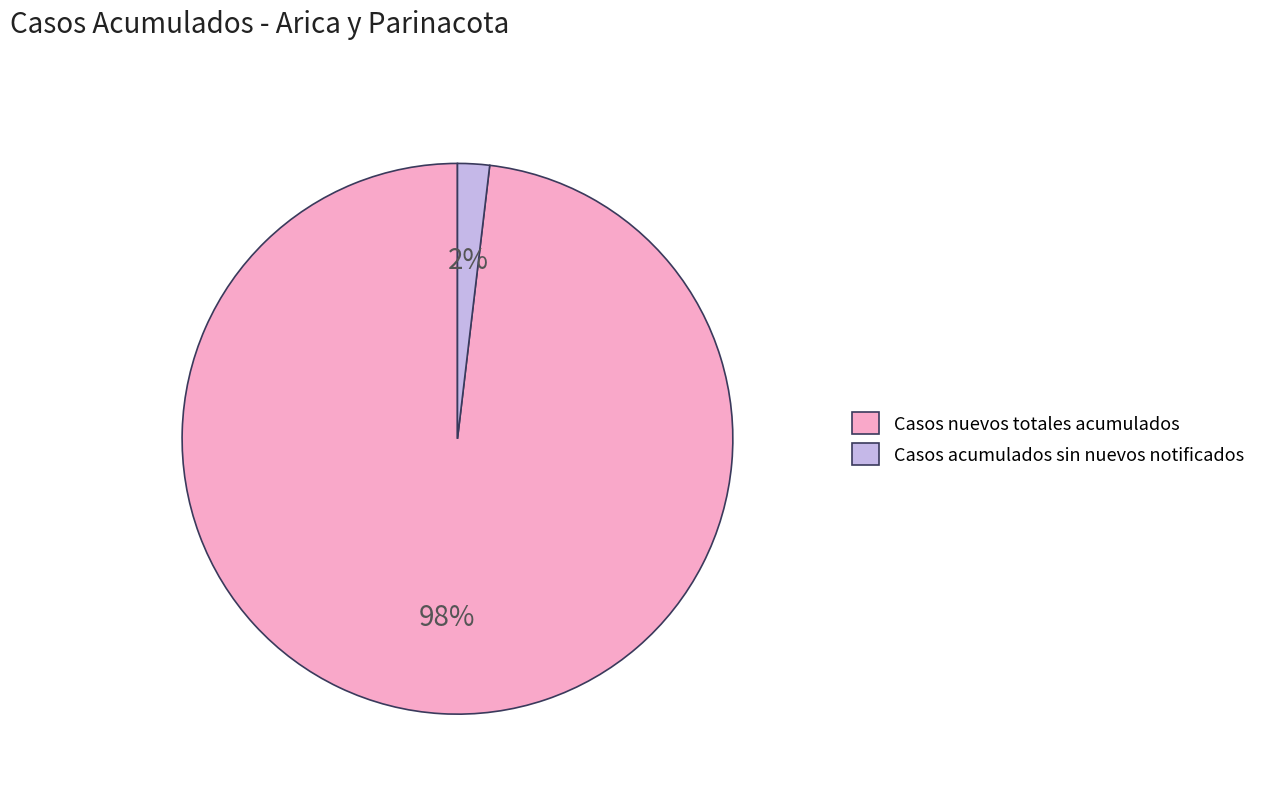

Is the sum of Casos acumulados sin nuevos notificados and Casos nuevos totales acumulados greater than half?

Yes